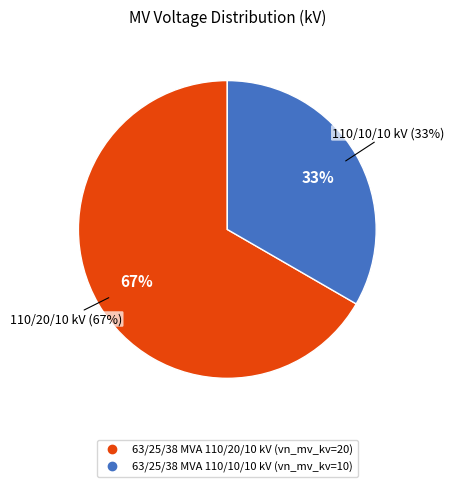

Combined, what portion of the pie is 63/25/38 MVA 110/20/10 kV and 63/25/38 MVA 110/10/10 kV?

100.0%